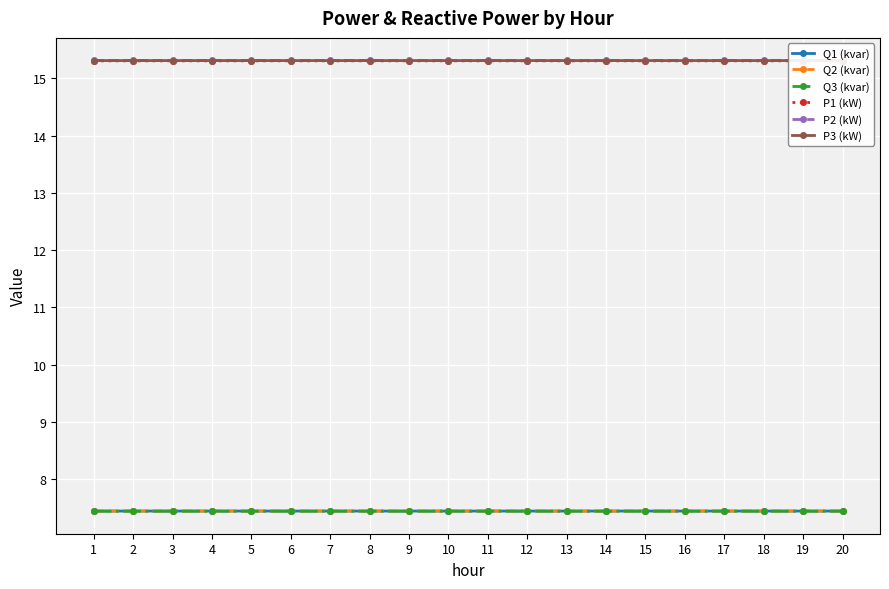

What are all the series names shown in the legend?

Q1 (kvar), Q2 (kvar), Q3 (kvar), P1 (kW), P2 (kW), P3 (kW)